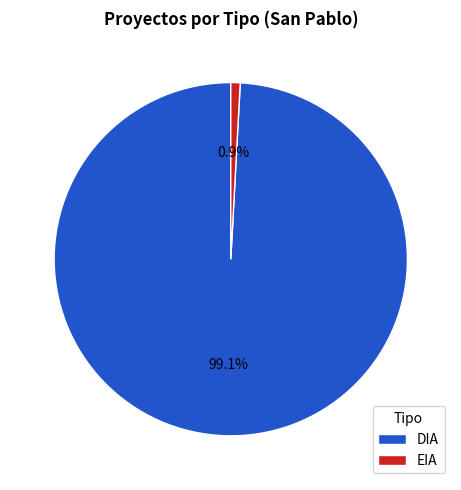

Which category has the biggest portion of the pie?

DIA